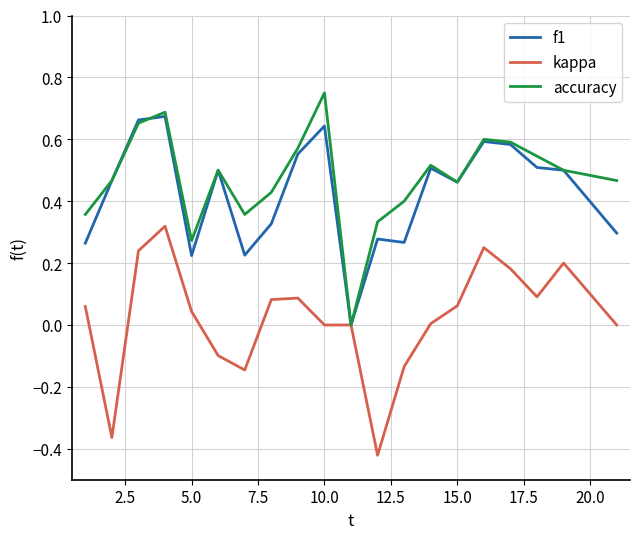

Rank the series by their maximum value, from highest to lowest.

accuracy, f1, kappa